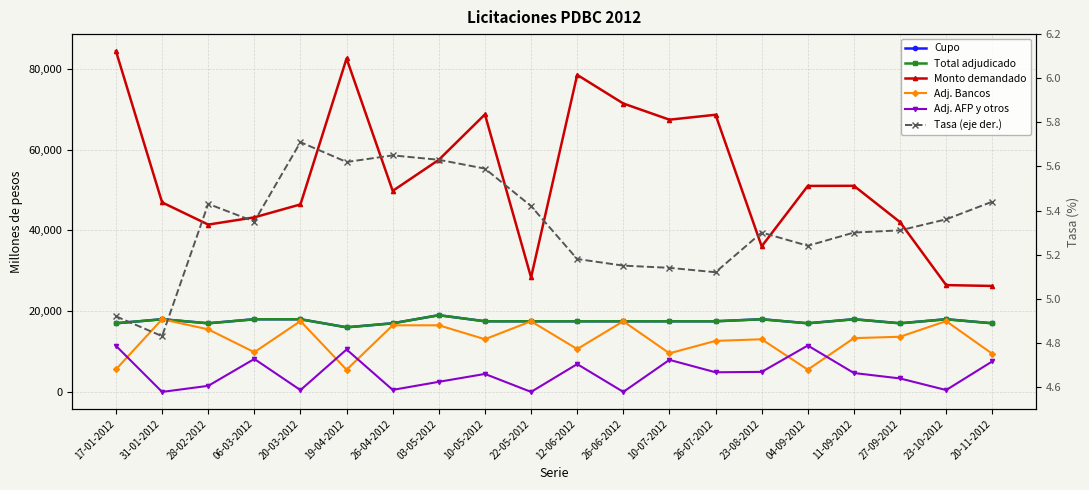

What is the label of the 1st point from the right?

20-11-2012